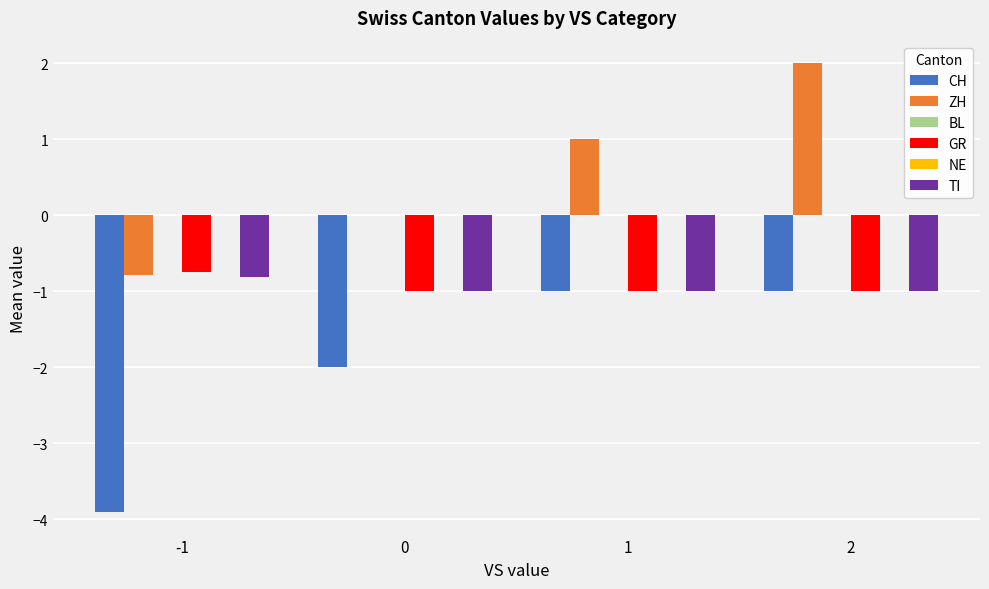

Is it true that CH equals -0.4 at 1?

False